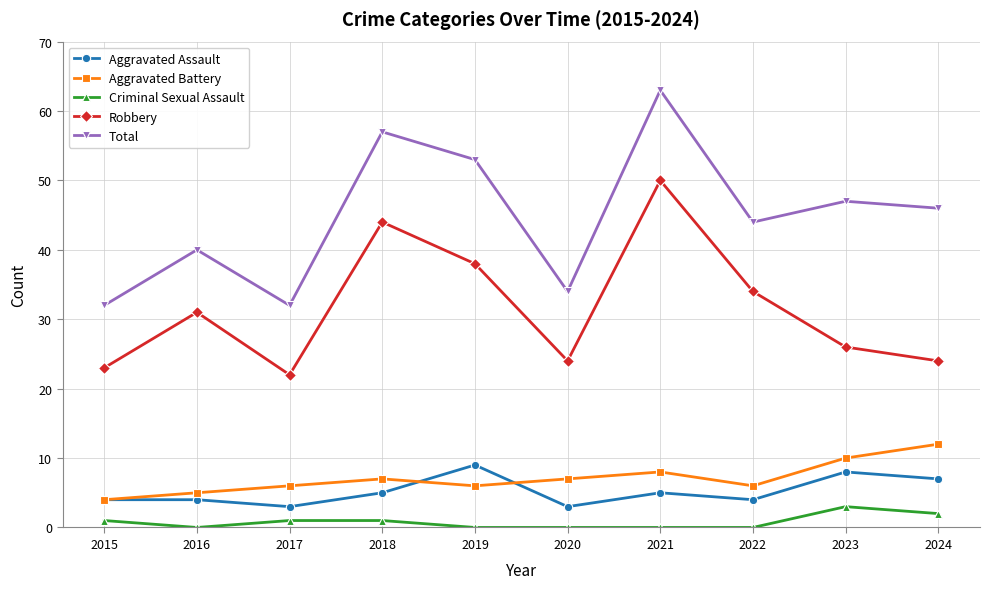

At how many categories does at least one series exceed 41?

6